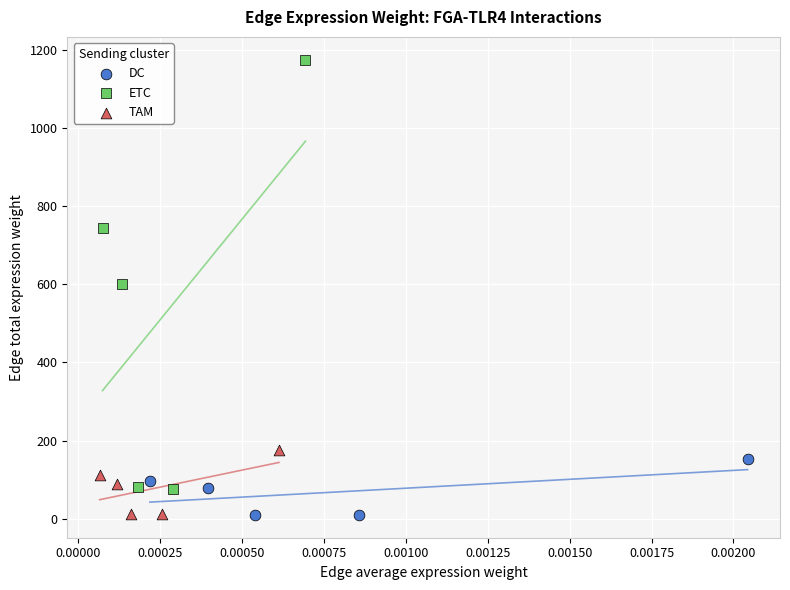

Which series has the widest spread of Y values?

ETC